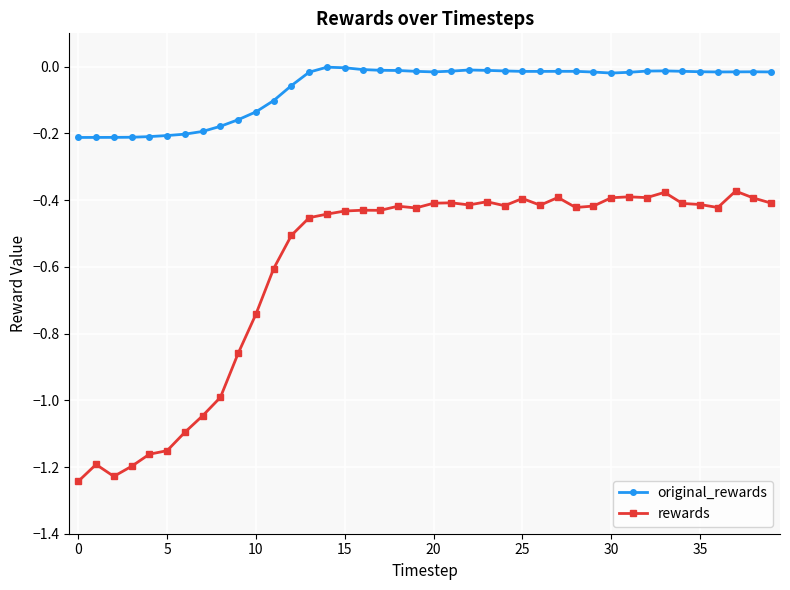

True or false: rewards and original_rewards intersect in this chart.

False